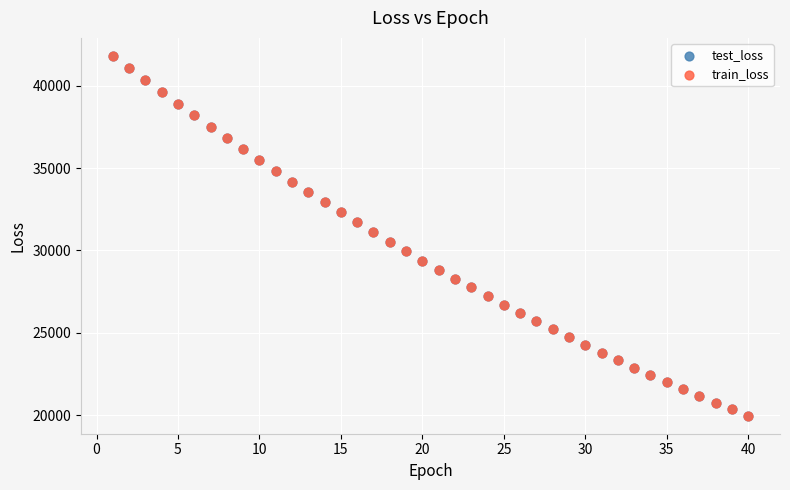

Which series has the largest Y range (max minus min)?

train_loss